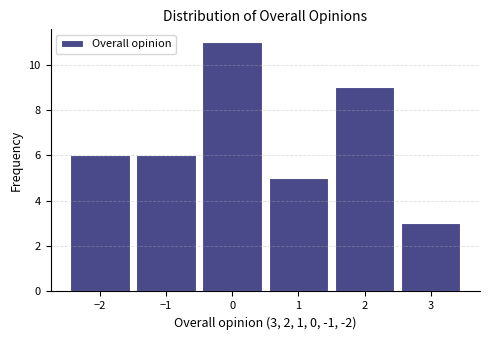

Over which range of the x-axis is the bar tallest?

-0.5 to 0.5